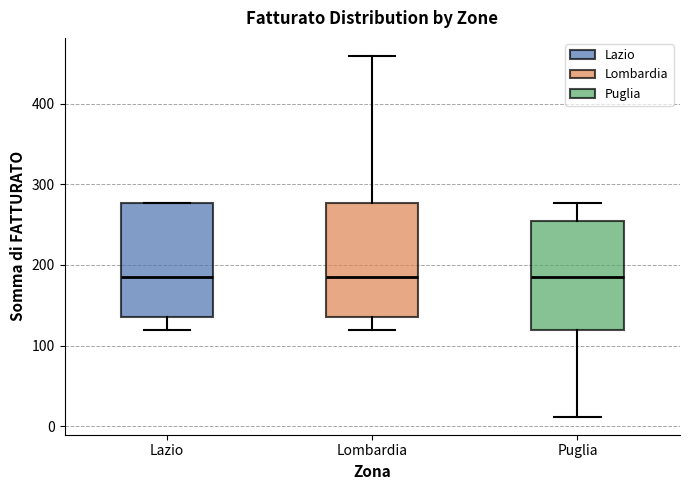

Reading left to right, transcribe this box plot: for each box, give where its median line is, the range the box spans, and where its two whiskers end, as read against the y-axis. The values are not printed on the chart, so give them approximately, as read against the axis.

Lazio: median 190, box 140 to 280, whiskers 120 to 280
Lombardia: median 190, box 140 to 280, whiskers 120 to 460
Puglia: median 190, box 120 to 250, whiskers 10 to 280